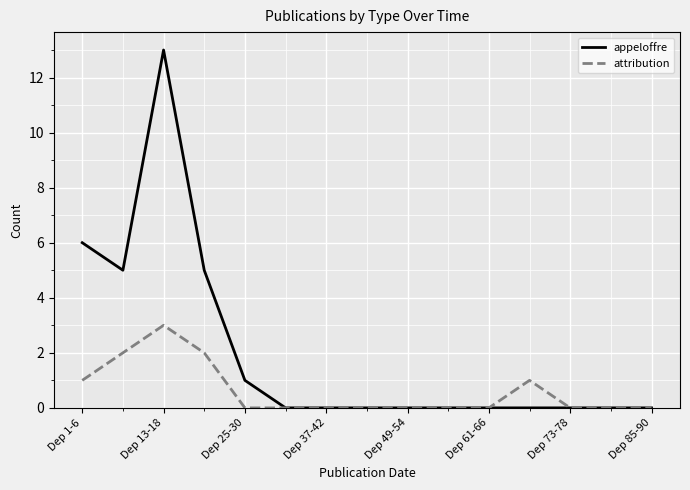

List the series in order of their overall mean, highest first.

appeloffre, attribution